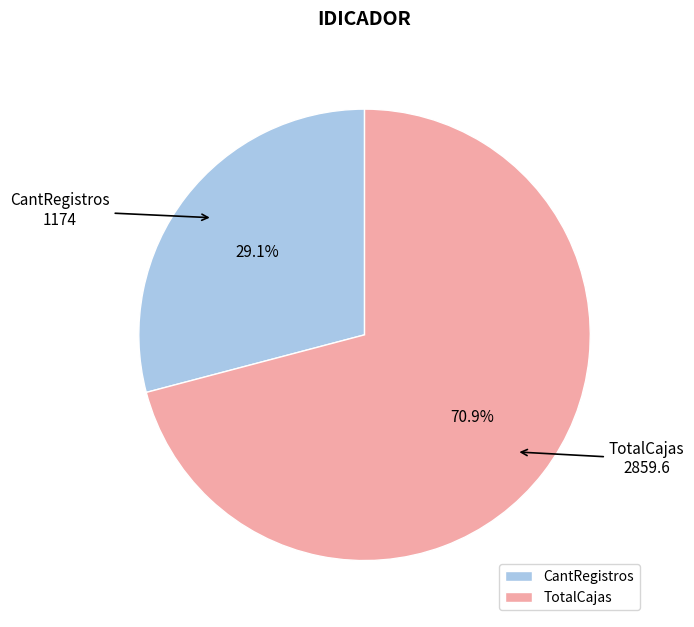

Between CantRegistros and TotalCajas, which is larger?

TotalCajas